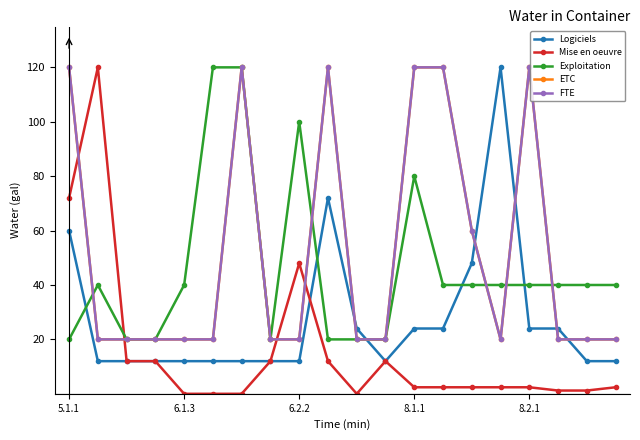

Is this an area chart (filled region under the line)?

No